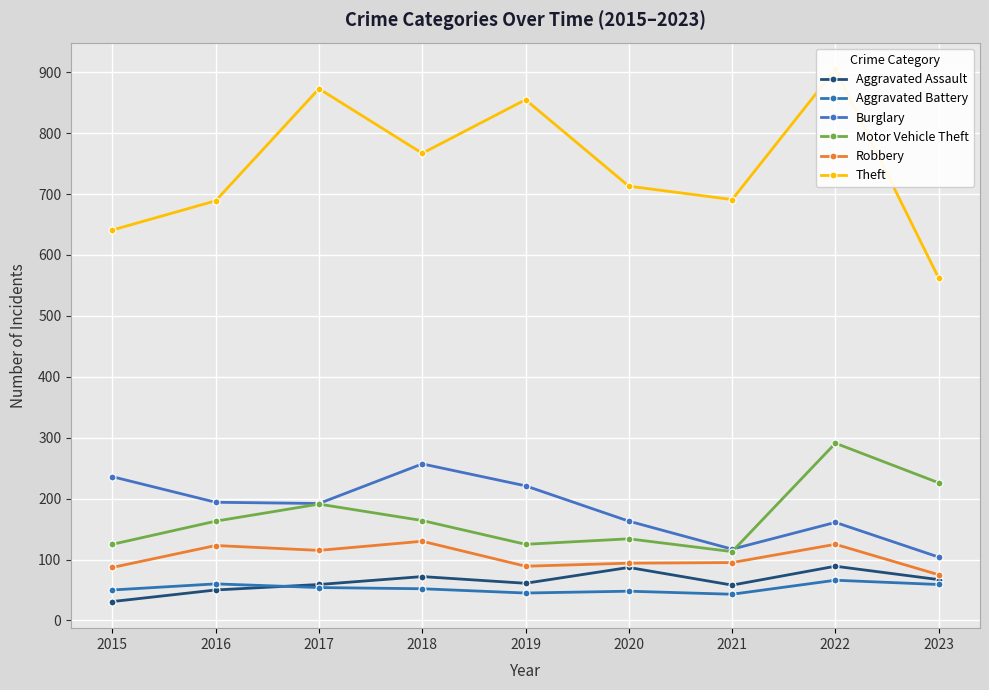

What is the value of the Aggravated Battery point at the 5th from the left?

45